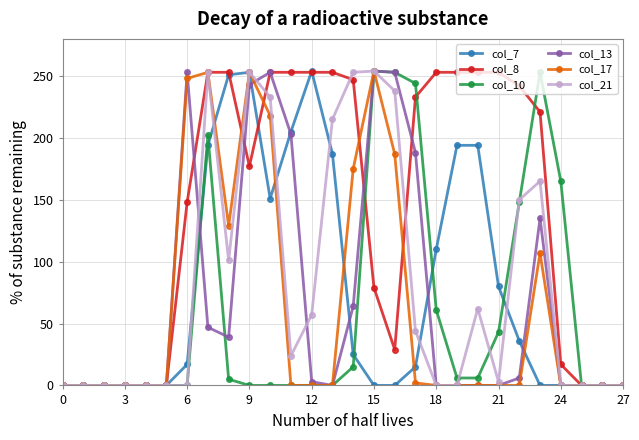

How many lines are shown in the chart?

6